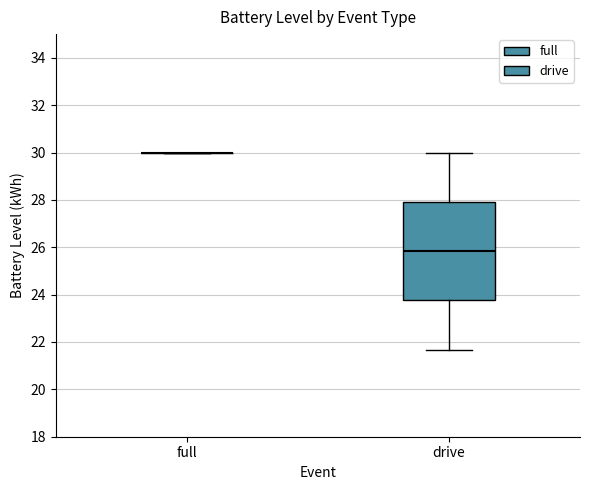

Reading left to right, read every box against the y-axis: the position of its median line, the range the box covers, and the ends of its whiskers. The values are not printed on the chart, so give them approximately, as read against the axis.

full: box collapsed to a line at 30.0, whiskers 30.0 to 30.0
drive: median 25.8, box 23.8 to 28.0, whiskers 21.6 to 30.0